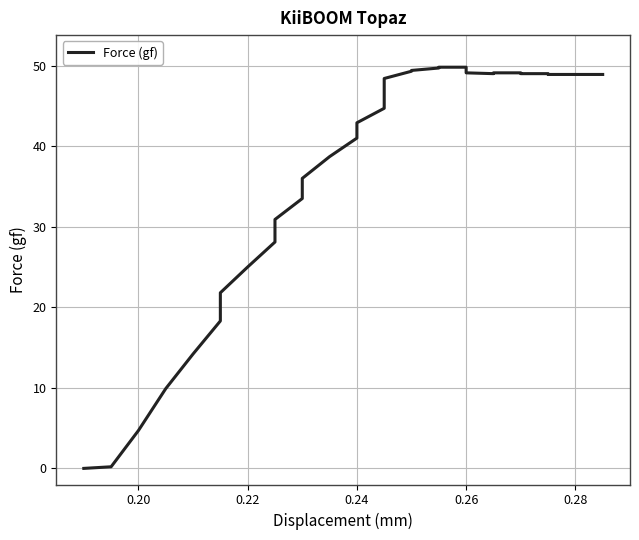

What is the label of the 23rd point from the left?

0.26